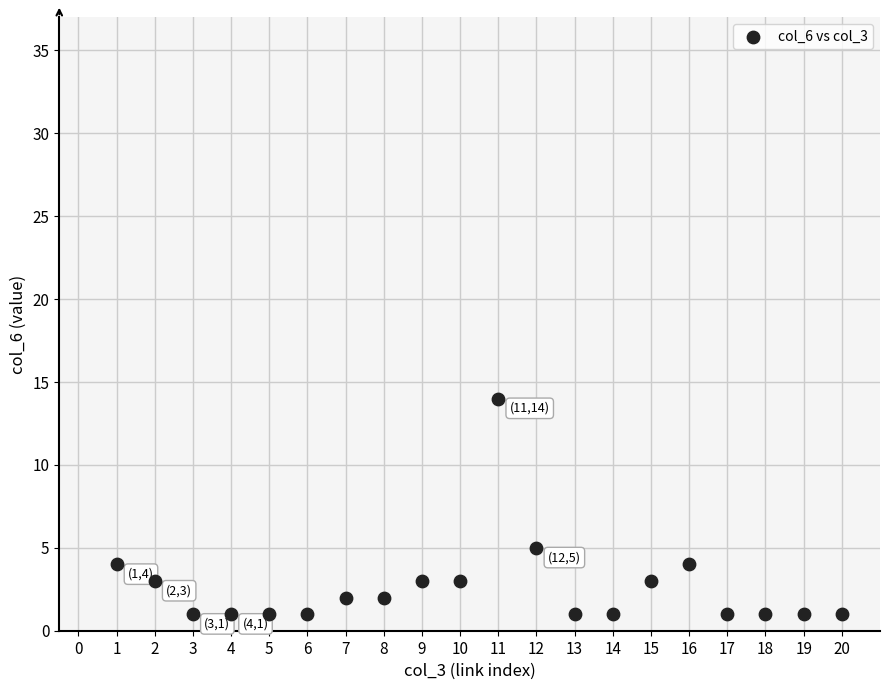

What Y value in the scatter plot is closest to 7?

5